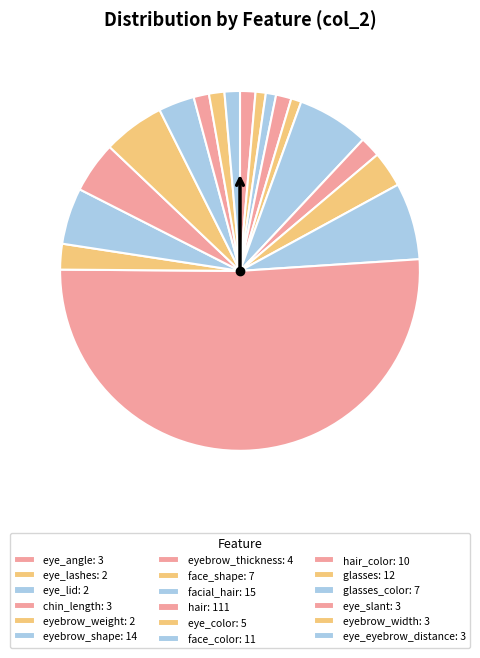

Rank the categories by value from highest to lowest.

hair, facial_hair, eyebrow_shape, glasses, face_color, hair_color, face_shape, glasses_color, eye_color, eyebrow_thickness, eye_angle, chin_length, eye_slant, eyebrow_width, eye_eyebrow_distance, eye_lashes, eye_lid, eyebrow_weight